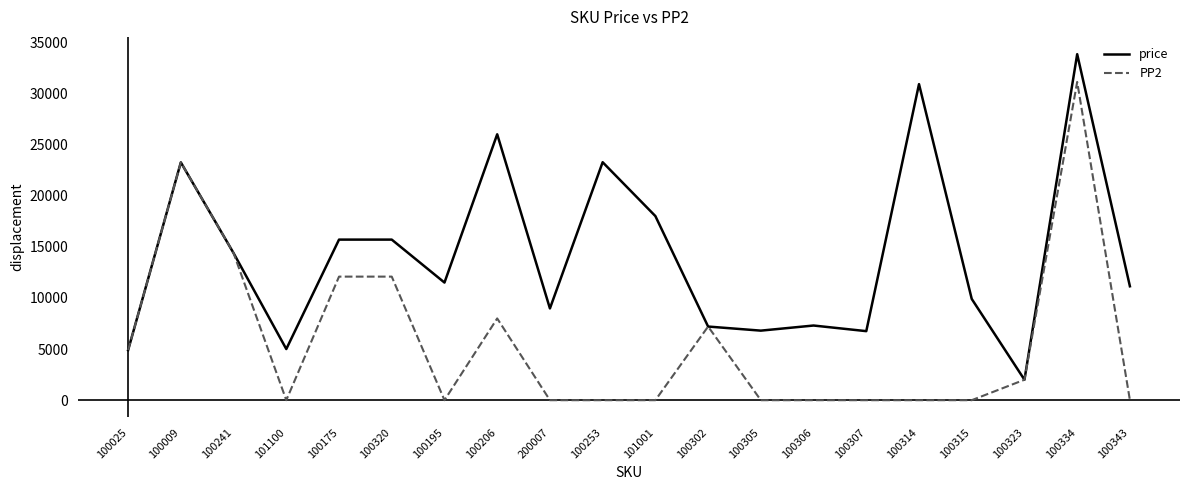

Is the value of PP2 at 101001 greater than the value of price at 101100?

No